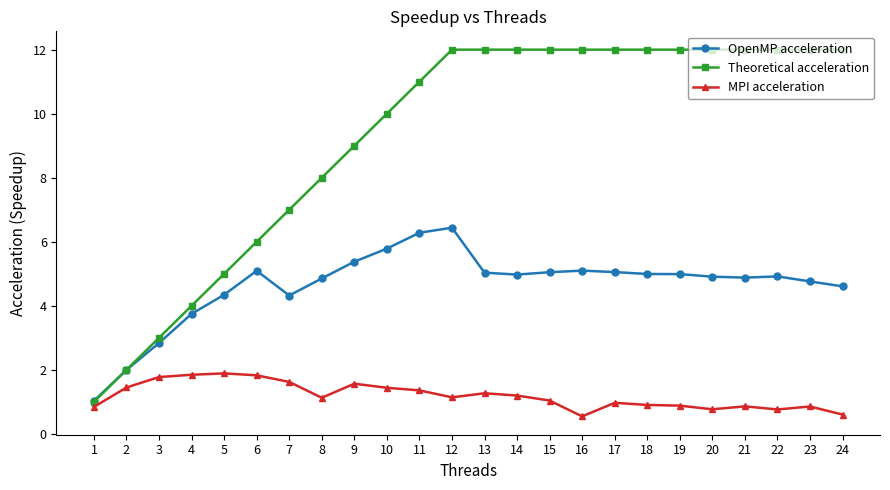

List the series in order of their peak value, lowest first.

MPI acceleration, OpenMP acceleration, Theoretical acceleration